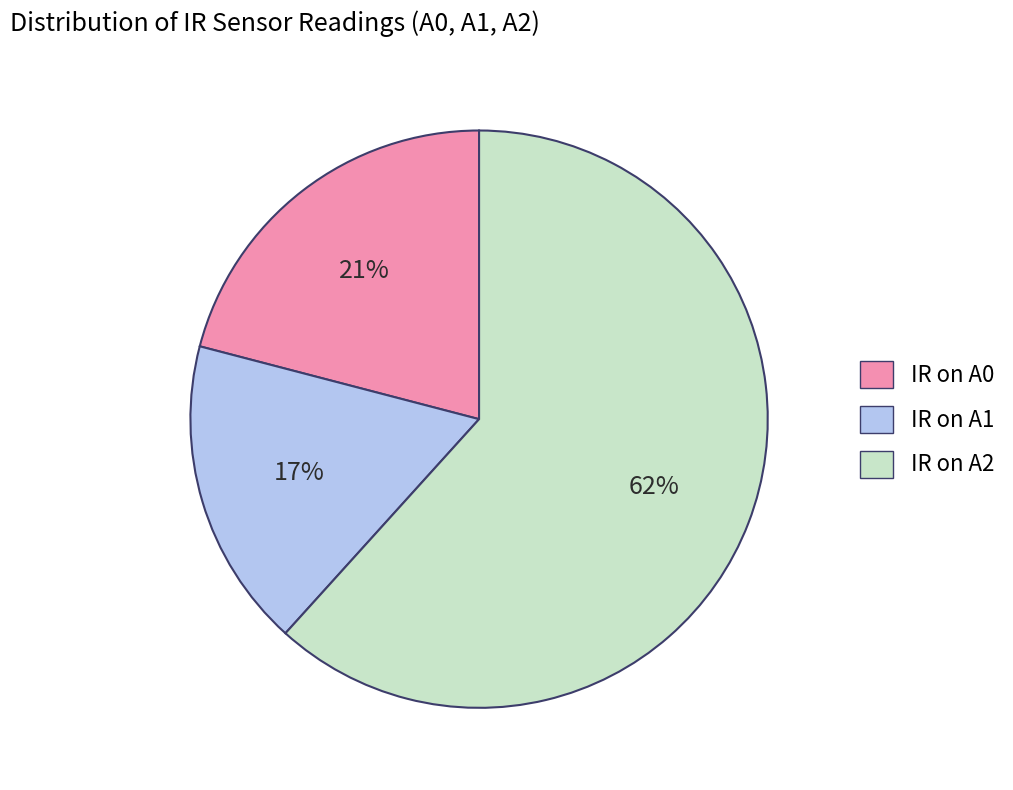

Which category has the biggest portion of the pie?

IR on A2